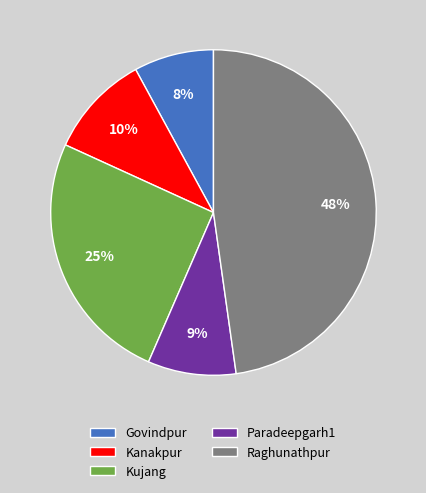

To the nearest percent, what is the combined percentage of Kanakpur and Raghunathpur?

58%